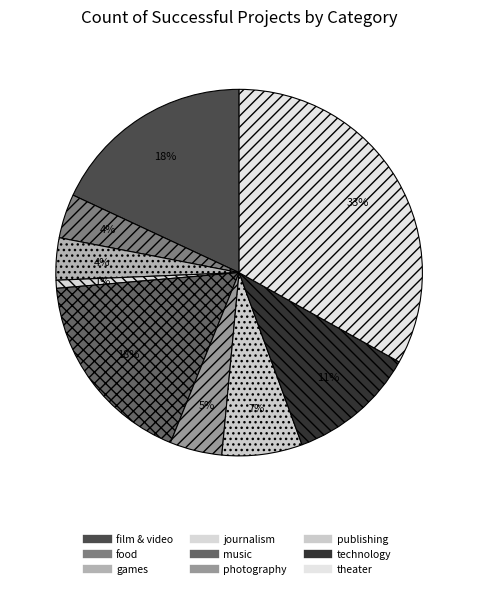

Which category has the smallest portion of the pie?

journalism